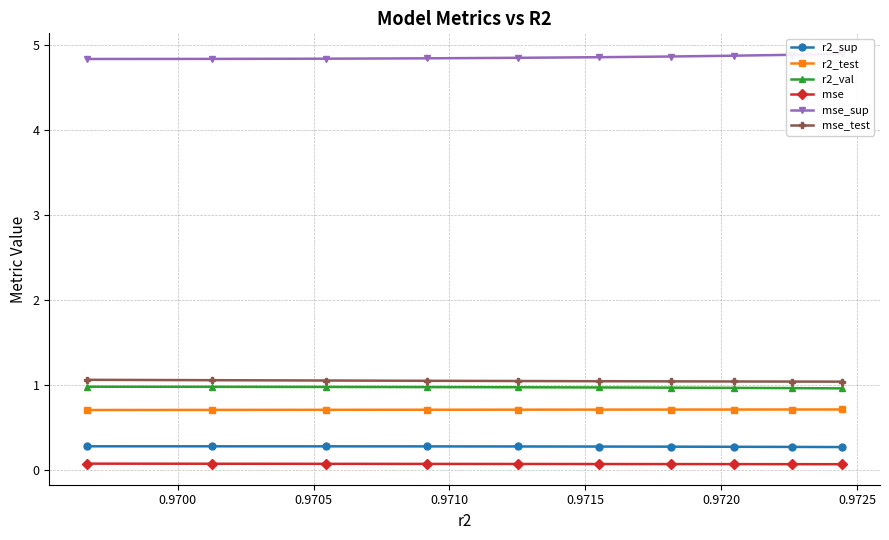

What is the highest value of the r2_sup series?

0.3